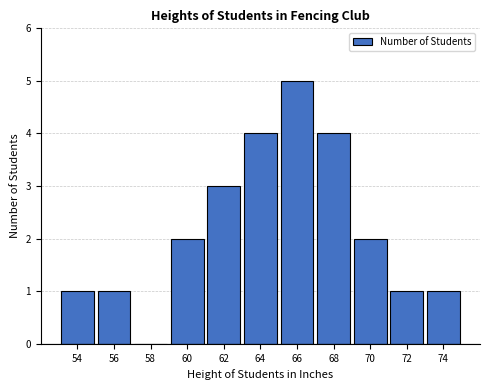

Reading right to left, list all the values displayed in this chart.

74=1	72=1	70=2	68=4	66=5	64=4	62=3	60=2	58=0	56=1	54=1